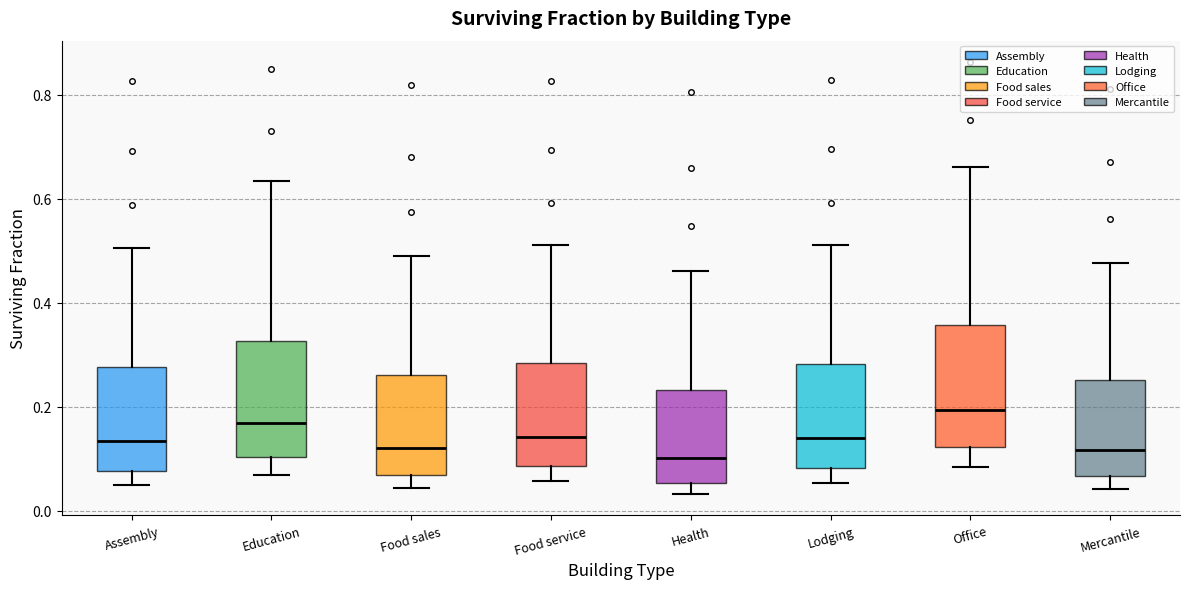

Reading left to right, read every box against the y-axis: the position of its median line, the range the box covers, and the ends of its whiskers. The values are not printed on the chart, so give them approximately, as read against the axis.

Assembly: median 0.14, box 0.08 to 0.28, whiskers 0.04 to 0.50
Education: median 0.16, box 0.10 to 0.32, whiskers 0.06 to 0.64
Food sales: median 0.12, box 0.06 to 0.26, whiskers 0.04 to 0.48
Food service: median 0.14, box 0.08 to 0.28, whiskers 0.06 to 0.52
Health: median 0.10, box 0.06 to 0.24, whiskers 0.04 to 0.46
Lodging: median 0.14, box 0.08 to 0.28, whiskers 0.06 to 0.52
Office: median 0.20, box 0.12 to 0.36, whiskers 0.08 to 0.66
Mercantile: median 0.12, box 0.06 to 0.26, whiskers 0.04 to 0.48